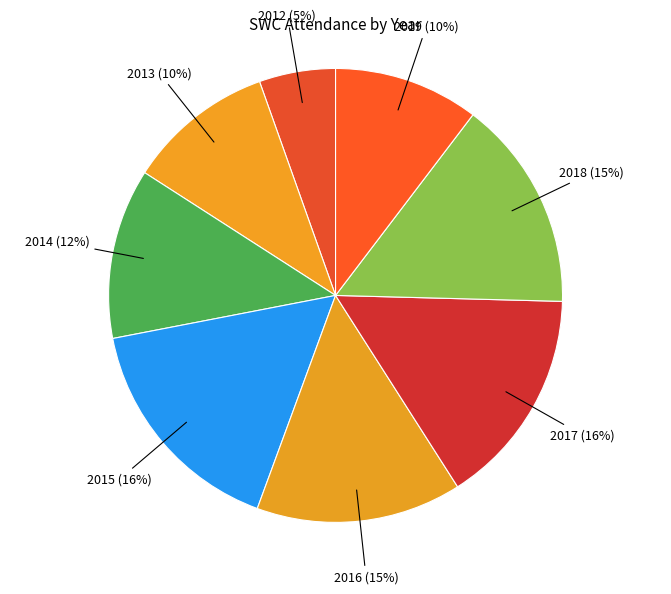

The 2019 slice represents 10% of the pie. True or false?

True